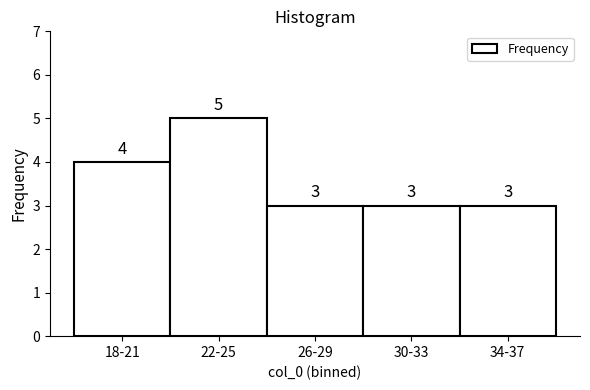

Reading left to right, list all the values displayed in this chart.

4	5	3	3	3